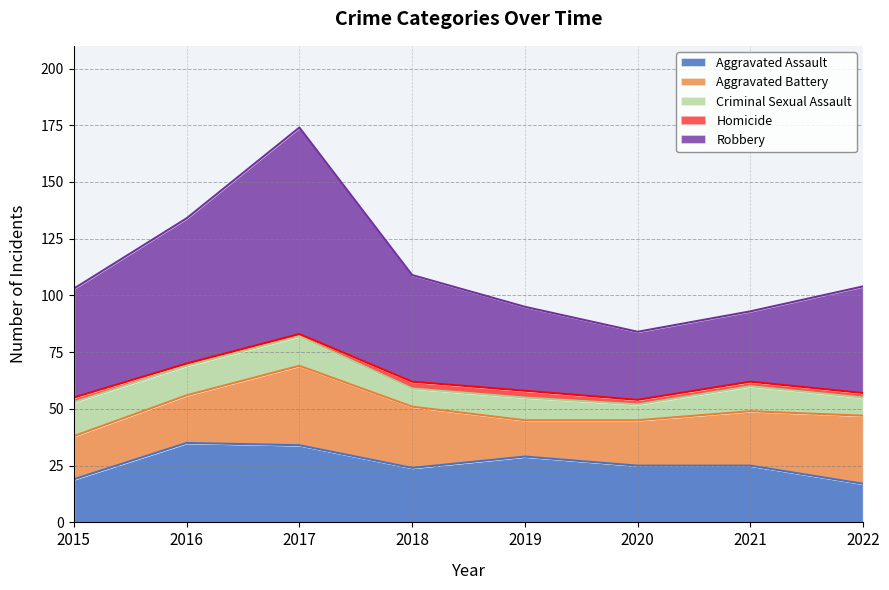

In Aggravated Battery, how many points are lower than both neighbors (excluding endpoints)?

1